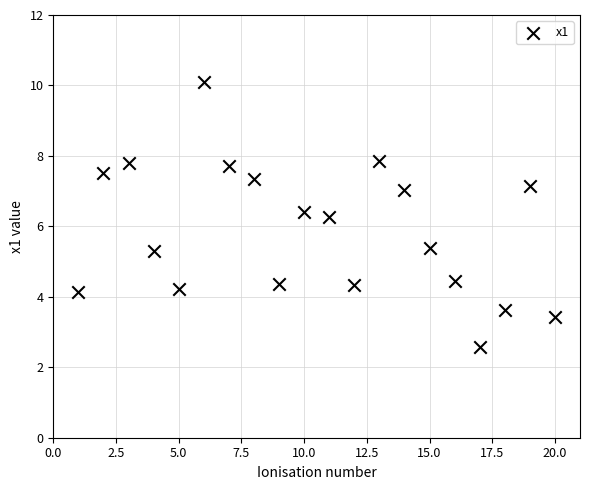

What Y value in the scatter plot is closest to 6?

6.3